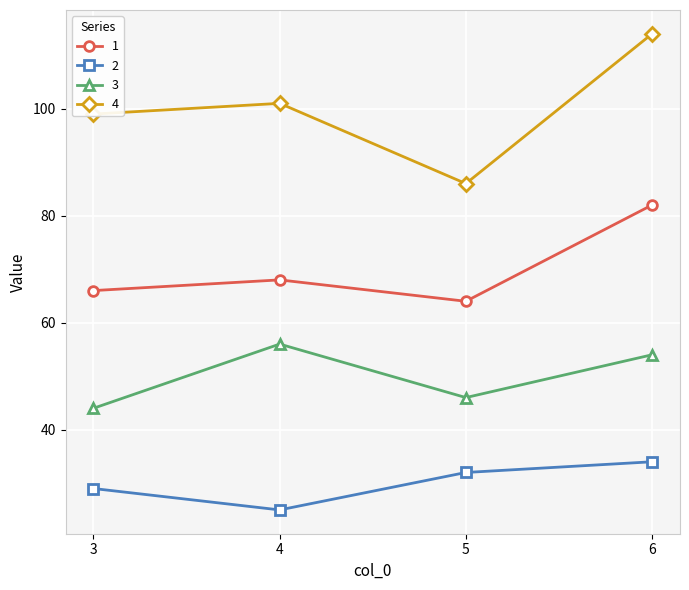

What is the sum of all 3 values?

200